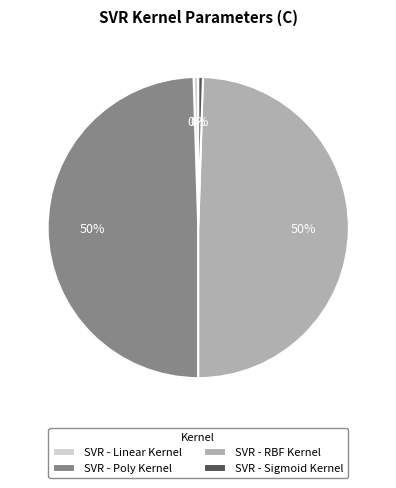

To the nearest percent, what is the average slice percentage?

25%